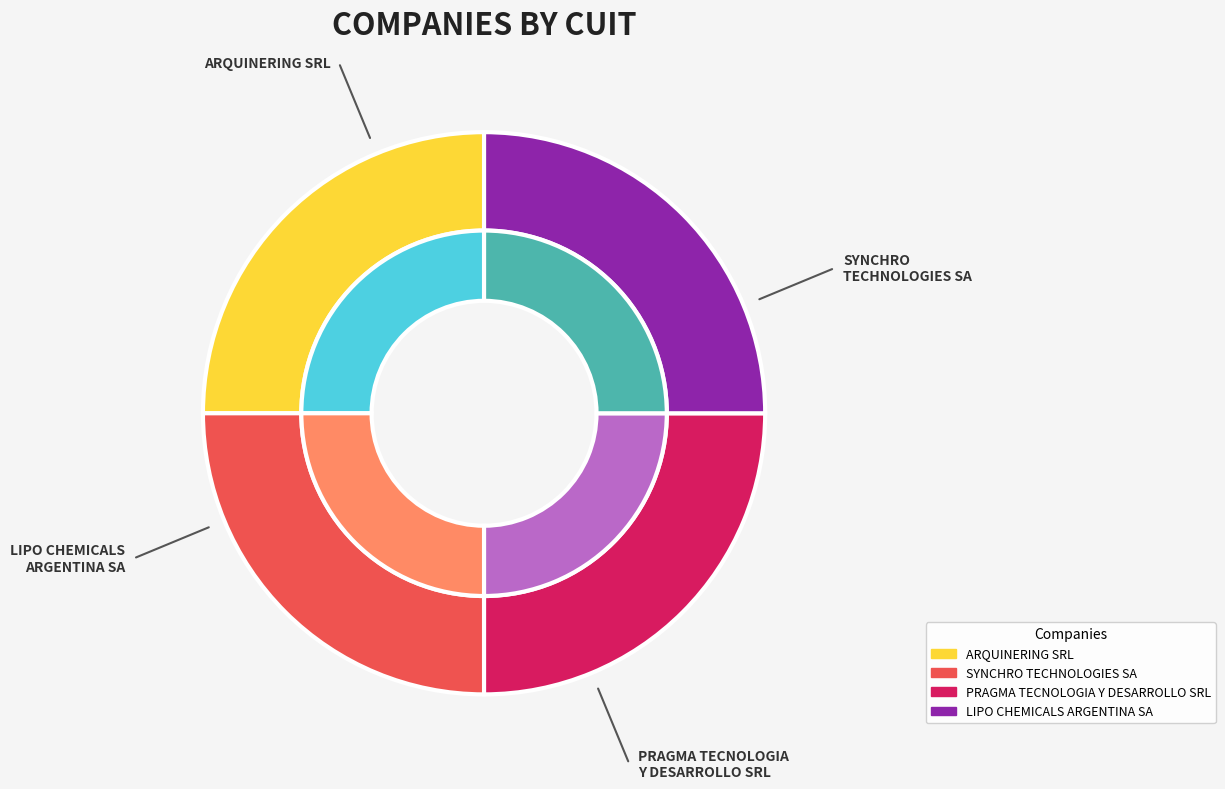

Is there any slice that represents more than half of the pie?

No